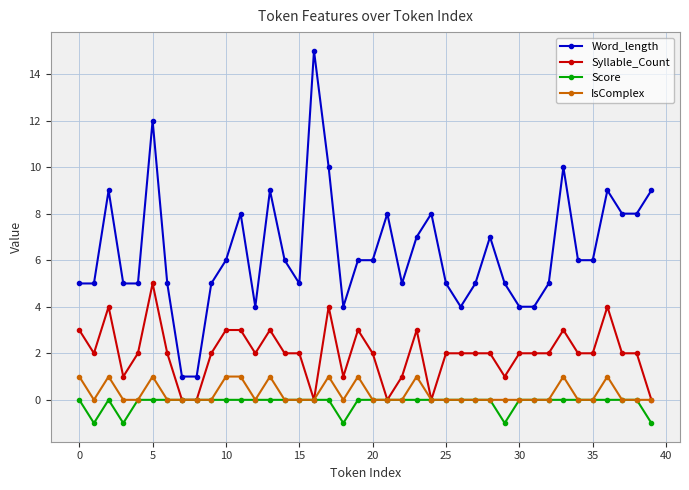

Reading right to left, list all the values displayed in this chart.

Word_length: 9	8	8	9	6	6	10	5	4	4	5	7	5	4	5	8	7	5	8	6	6	4	10	15	5	6	9	4	8	6	5	1	1	5	12	5	5	9	5	5
Syllable_Count: 0	2	2	4	2	2	3	2	2	2	1	2	2	2	2	0	3	1	0	2	3	1	4	0	2	2	3	2	3	3	2	0	0	2	5	2	1	4	2	3
Score: -1	0	0	0	0	0	0	0	0	0	-1	0	0	0	0	0	0	0	0	0	0	-1	0	0	0	0	0	0	0	0	0	0	0	0	0	0	-1	0	-1	0
IsComplex: 0	0	0	1	0	0	1	0	0	0	0	0	0	0	0	0	1	0	0	0	1	0	1	0	0	0	1	0	1	1	0	0	0	0	1	0	0	1	0	1